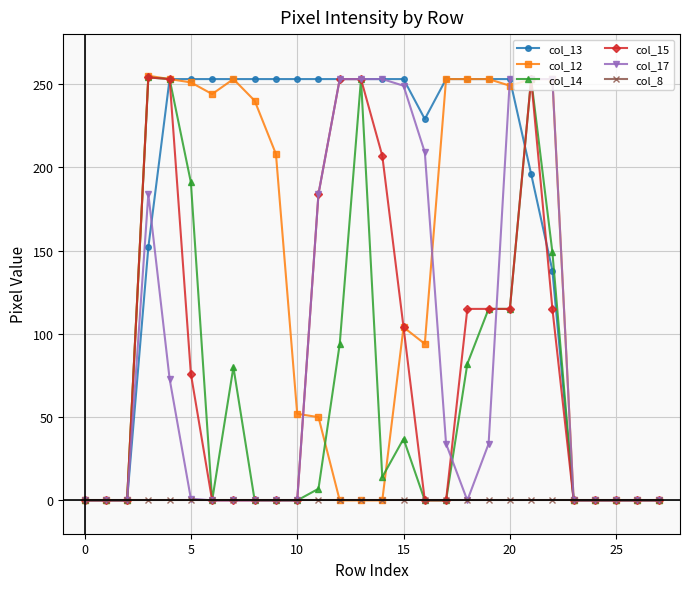

What is the greatest value displayed?

255